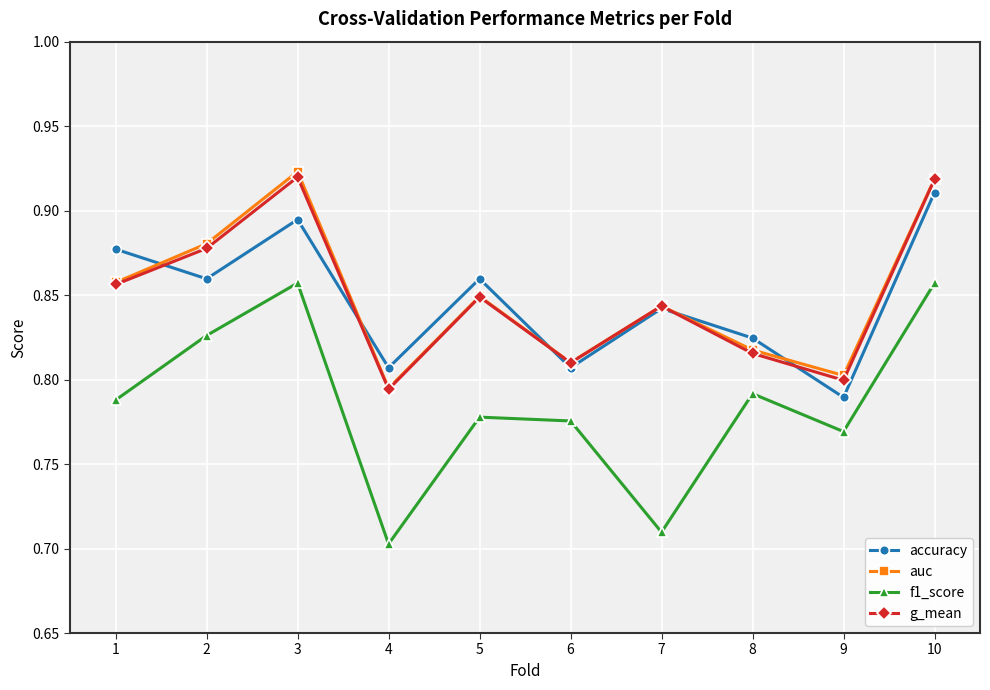

How many interior local peaks does the auc series have?

3